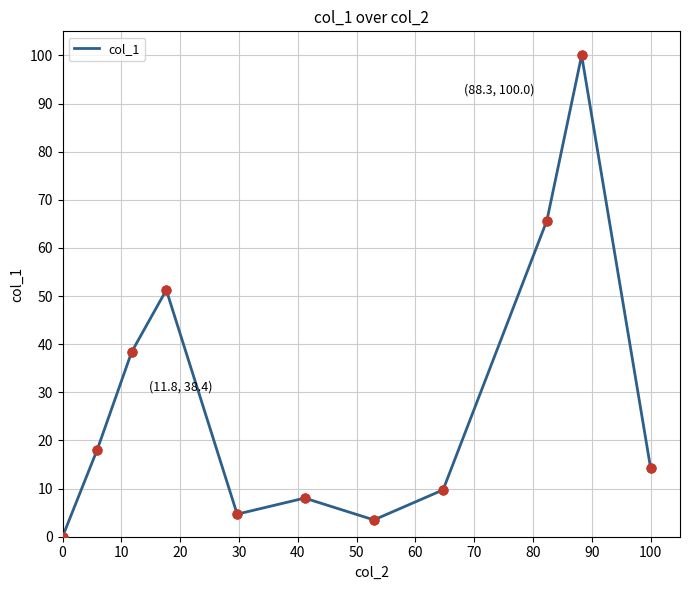

What is the difference between the maximum and minimum values?

100.0